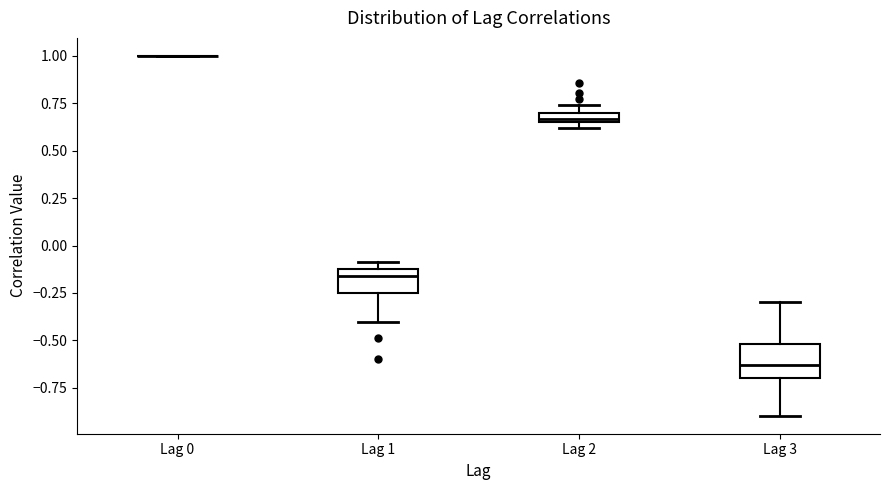

Where is the upper edge of the box for Lag 2 on the y-axis? The values are not printed on the chart, so give them approximately, as read against the axis.

0.70